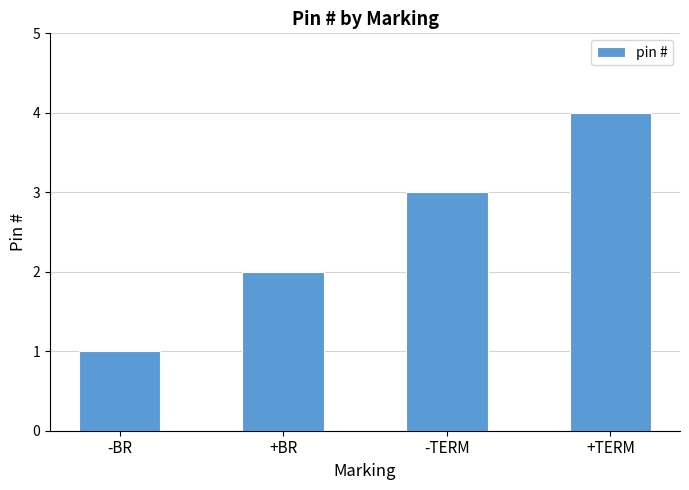

Reading left to right, transcribe all the data shown in this chart.

-BR=1	+BR=2	-TERM=3	+TERM=4